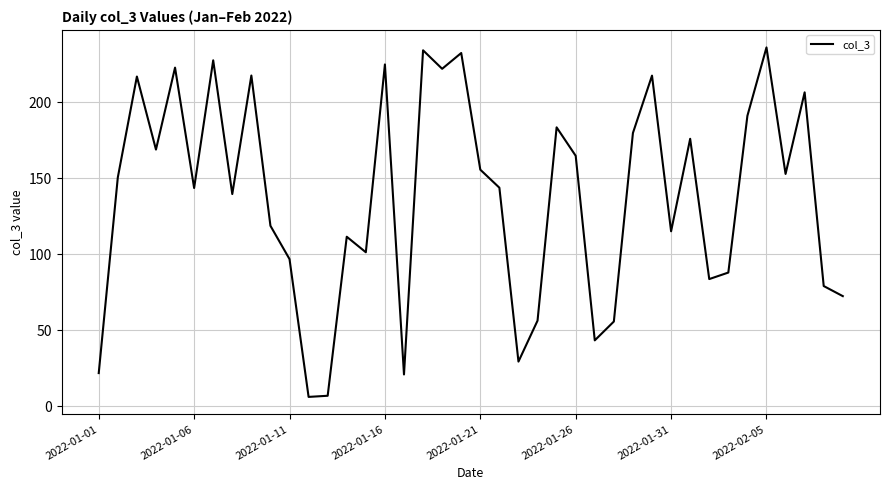

Rank the categories by value from lowest to highest.

11, 12, 16, 2022-01-01, 22, 26, 27, 23, 39, 38, 32, 33, 10, 14, 13, 30, 9, 2022-02-05, 2022-01-26, 21, 2022-01-06, 36, 20, 25, 2022-01-16, 31, 28, 24, 34, 37, 2022-01-11, 29, 8, 18, 2022-01-21, 15, 2022-01-31, 19, 17, 35